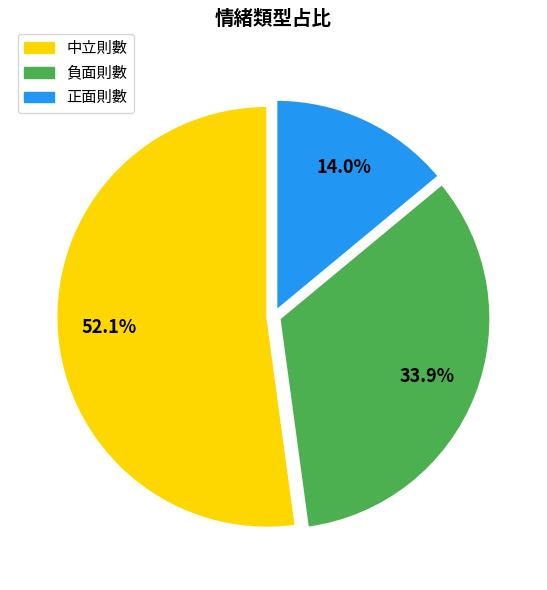

What percentage is the 正面則數 slice, to the nearest percent?

14%